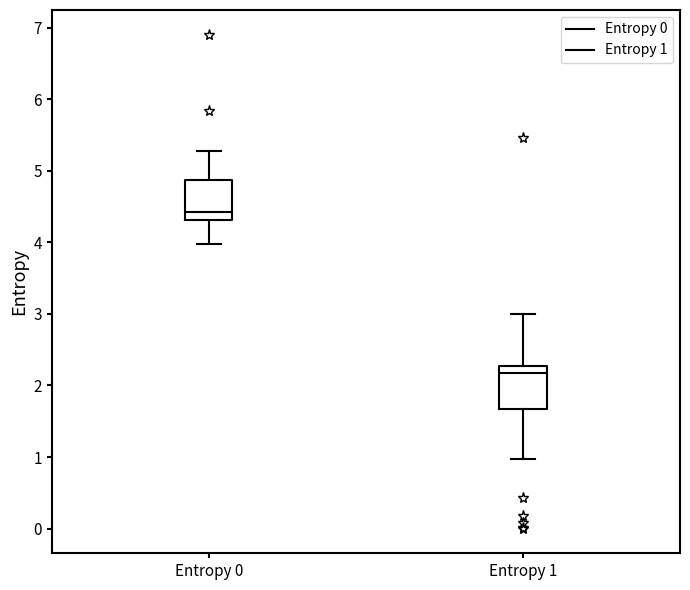

Reading left to right, transcribe this box plot: for each box, give where its median line is, the range the box spans, and where its two whiskers end, as read against the y-axis. The values are not printed on the chart, so give them approximately, as read against the axis.

Entropy 0: median 4.4, box 4.3 to 4.9, whiskers 4.0 to 5.3
Entropy 1: median 2.2, box 1.7 to 2.3, whiskers 1.0 to 3.0